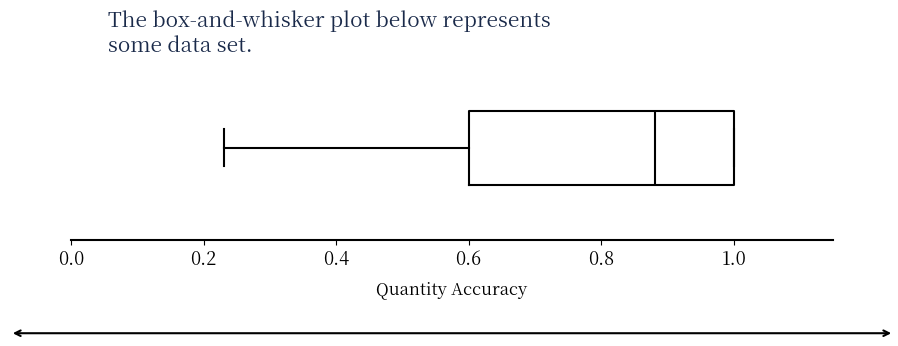

Read this box plot against the x-axis: the position of the median line, the range covered by the box, and the ends of both whiskers. The values are not printed on the chart, so give them approximately, as read against the axis.

median 0.88, box 0.60 to 1.00, whiskers 0.24 to 1.00